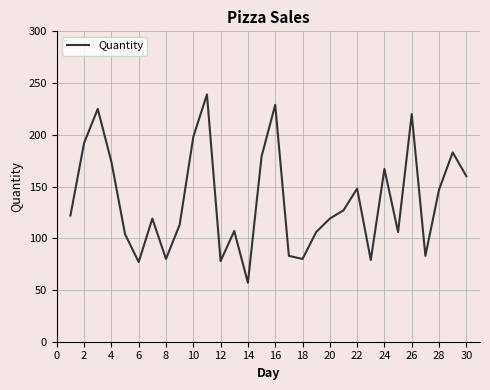

What is the minimum value shown in the chart?

57